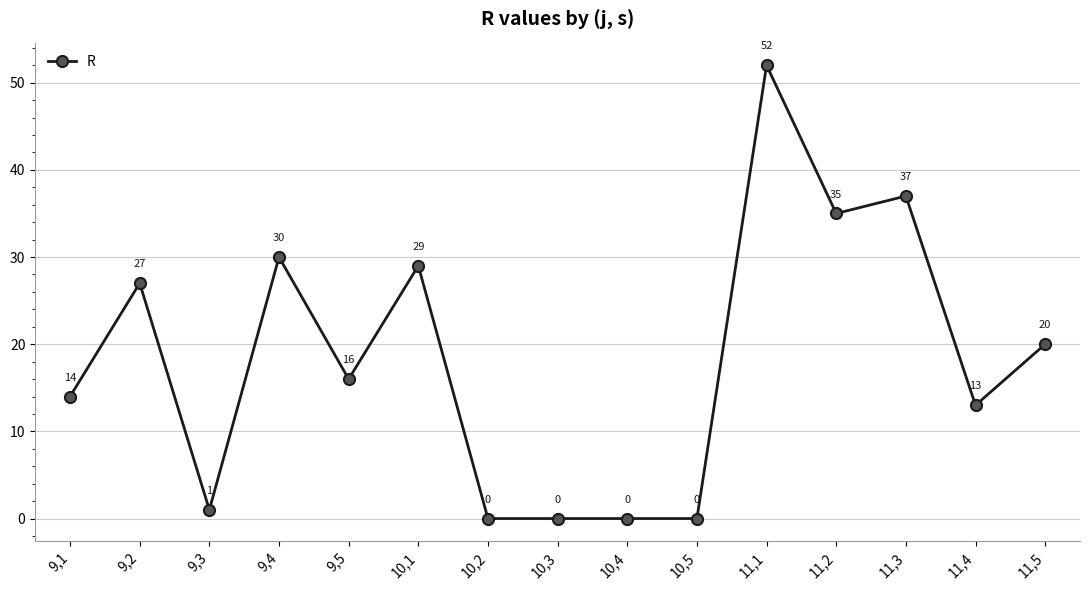

What is the difference between the values at 9,2 and 10,5?

27